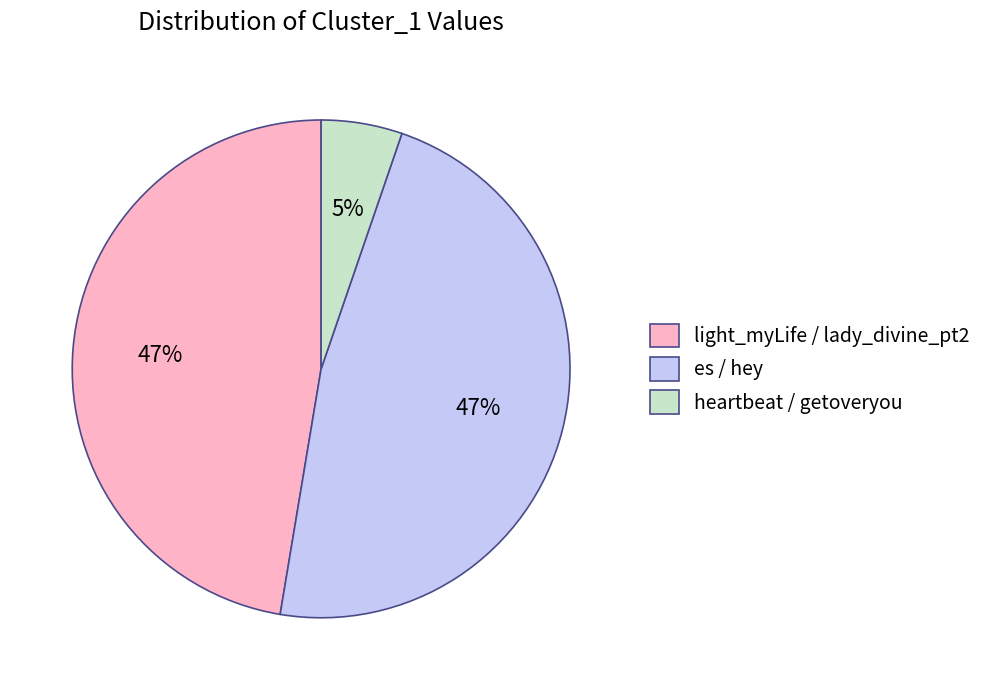

The heartbeat / getoveryou slice represents 5% of the pie. True or false?

True